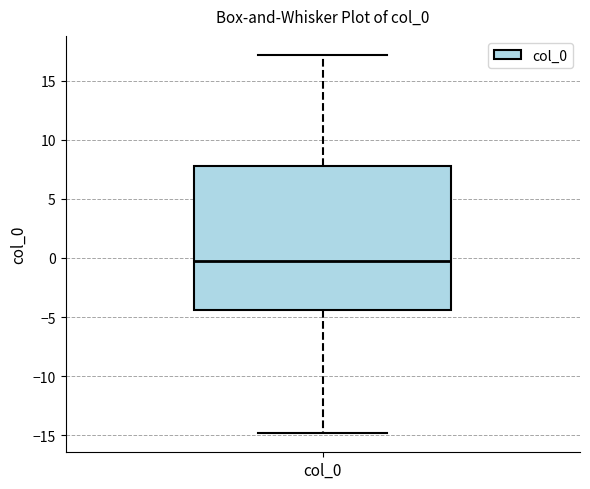

Where is the lower edge of the box for col_0 on the y-axis? The values are not printed on the chart, so give them approximately, as read against the axis.

-4.5